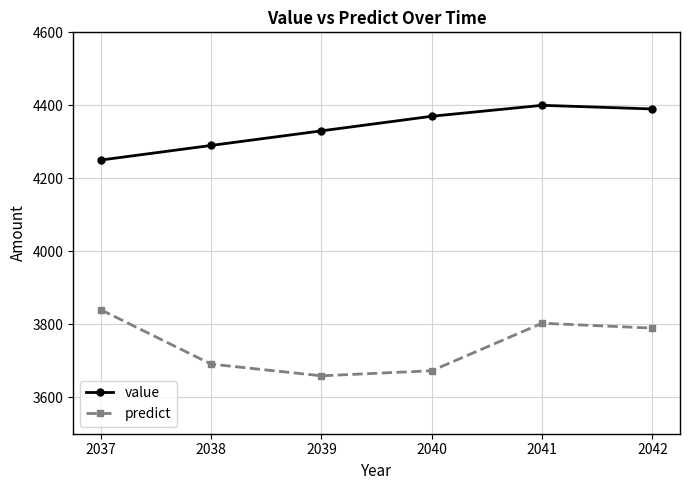

What is the highest value of the value series?

4400.0